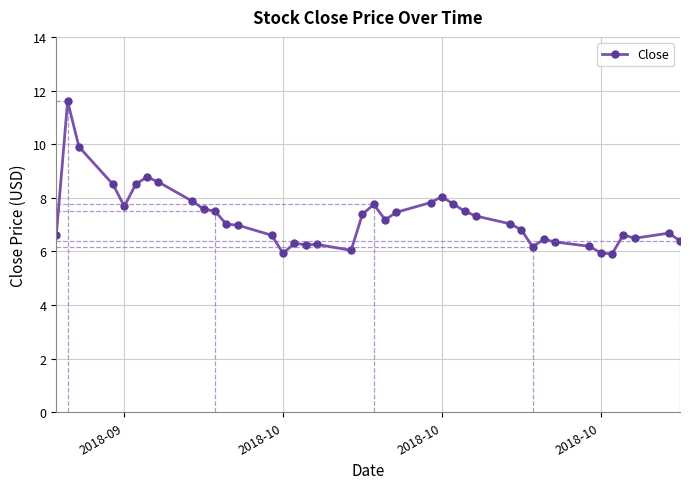

True or false: there are more than 0 points higher than both neighbors.

True